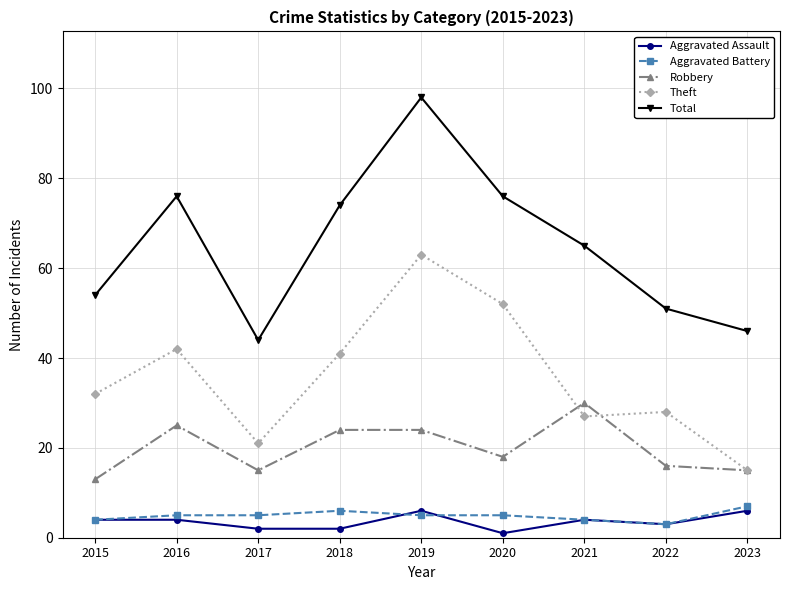

At which category does Robbery reach its first local valley?

2017